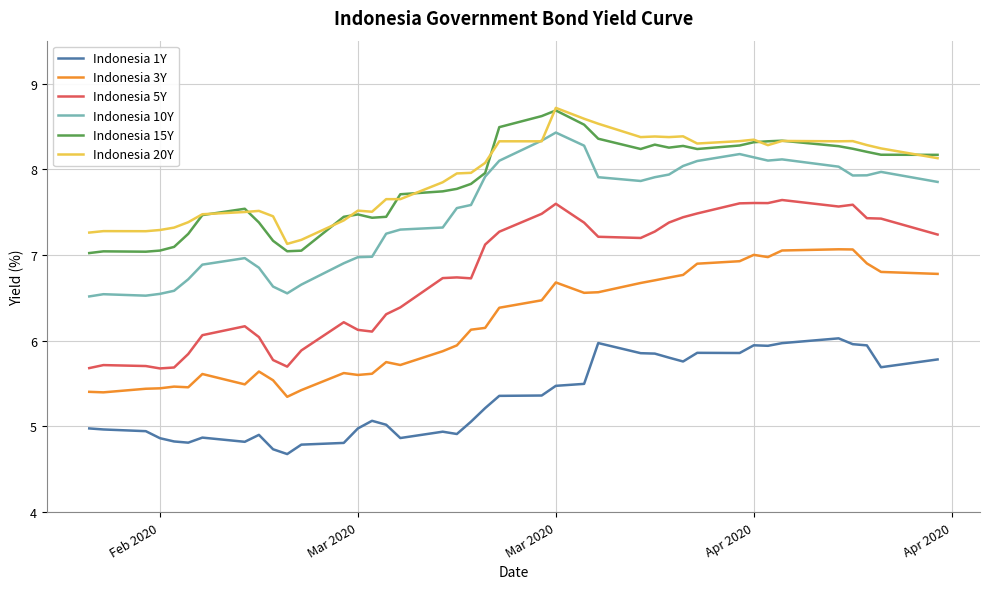

What is the lowest value of the Indonesia 15Y series?

7.0